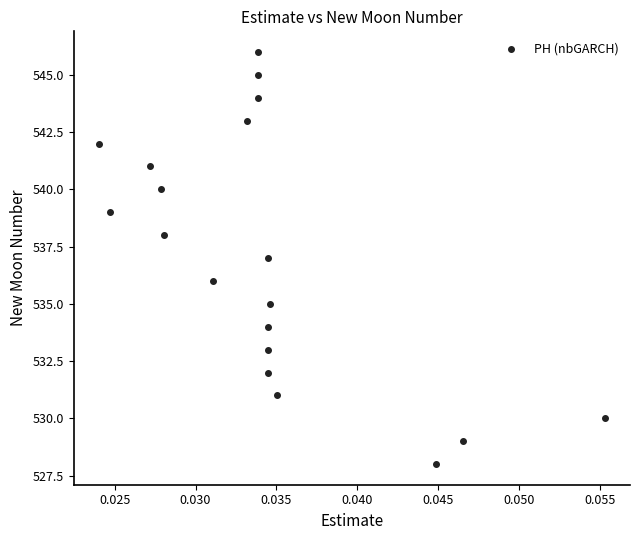

What is the range of Y values (max minus min)?

18